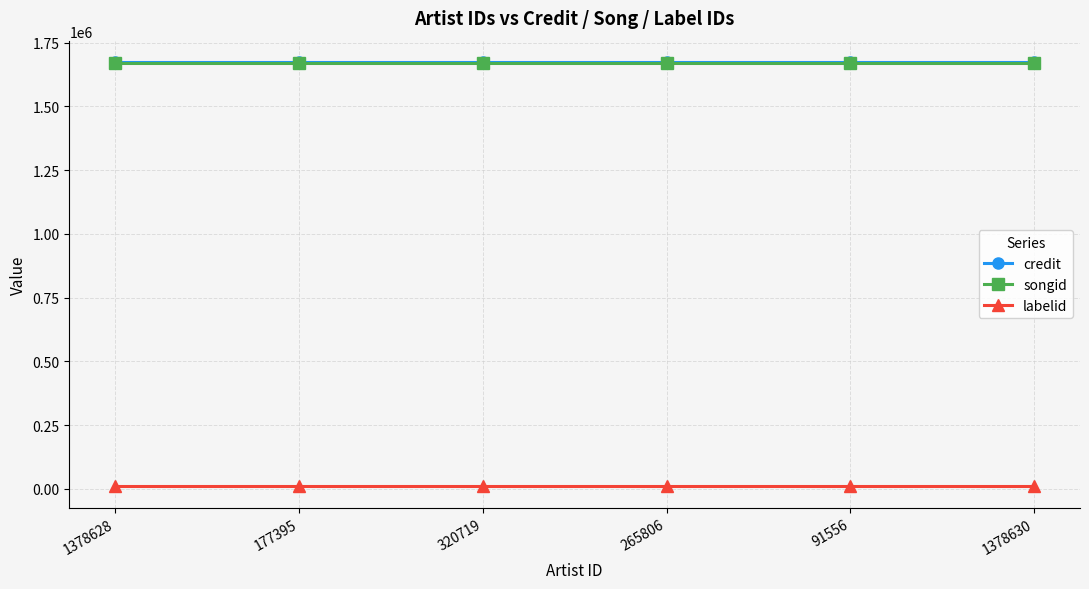

What are all the series names shown in the legend?

credit, songid, labelid